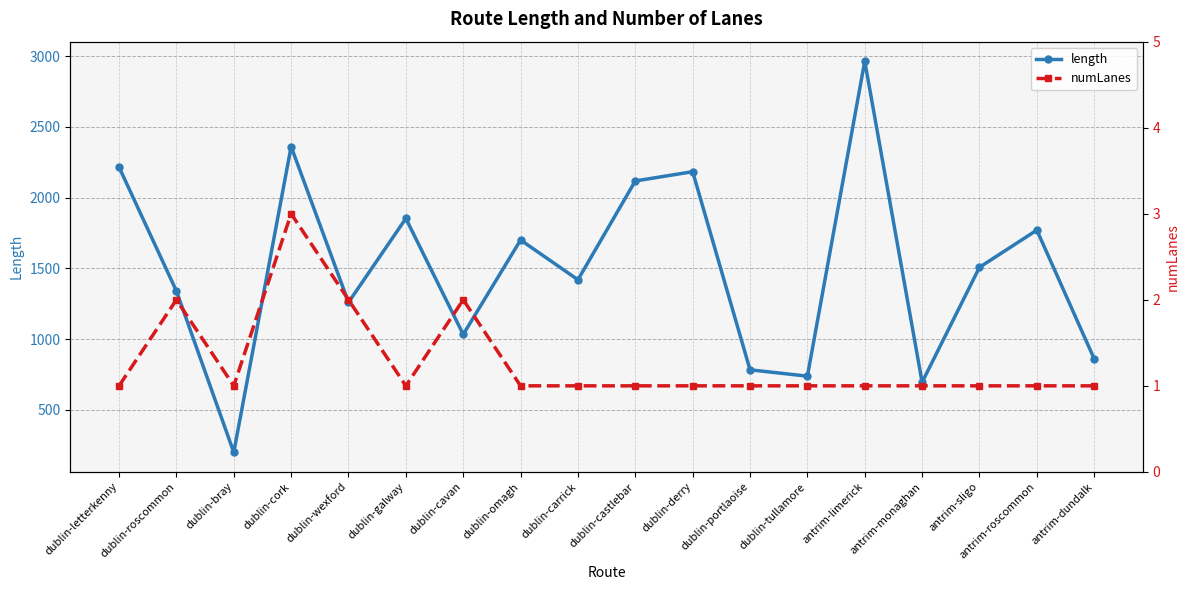

How many interior local valleys does the numLanes series have?

2